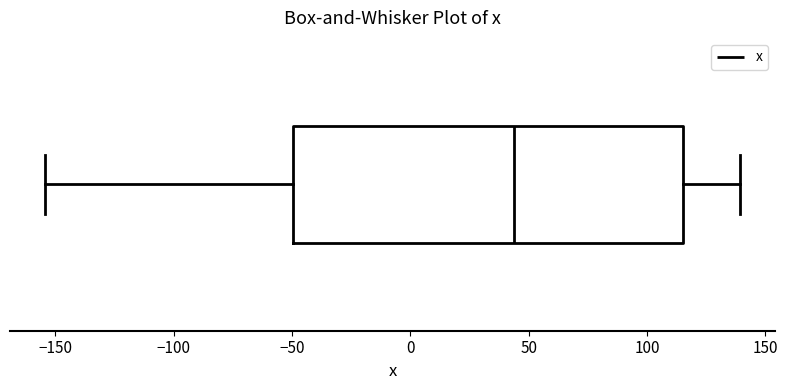

Where does the median line of the box sit on the x-axis? The values are not printed on the chart, so give them approximately, as read against the axis.

45